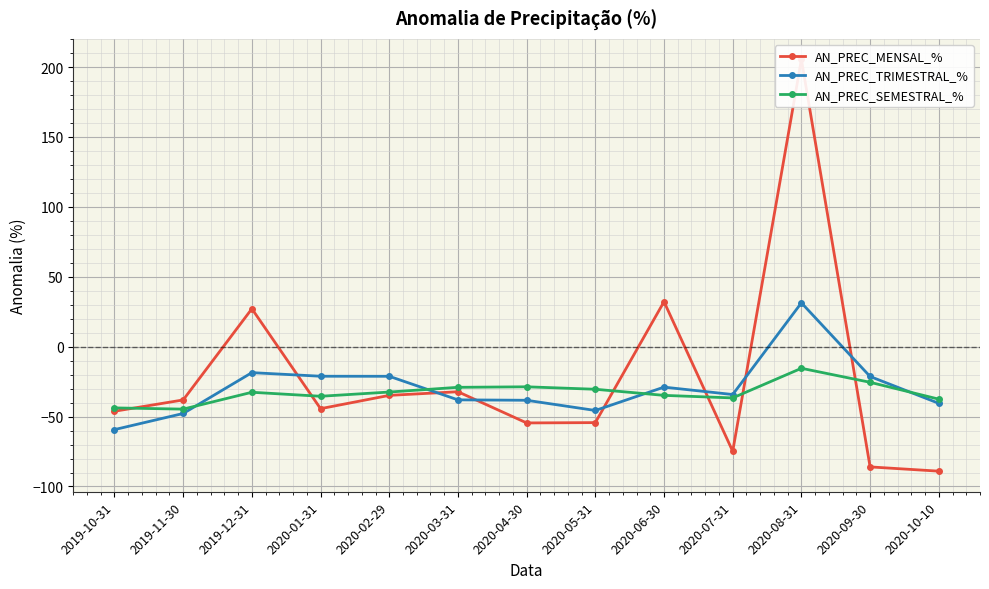

How many positive values does the AN_PREC_MENSAL_% series have?

3